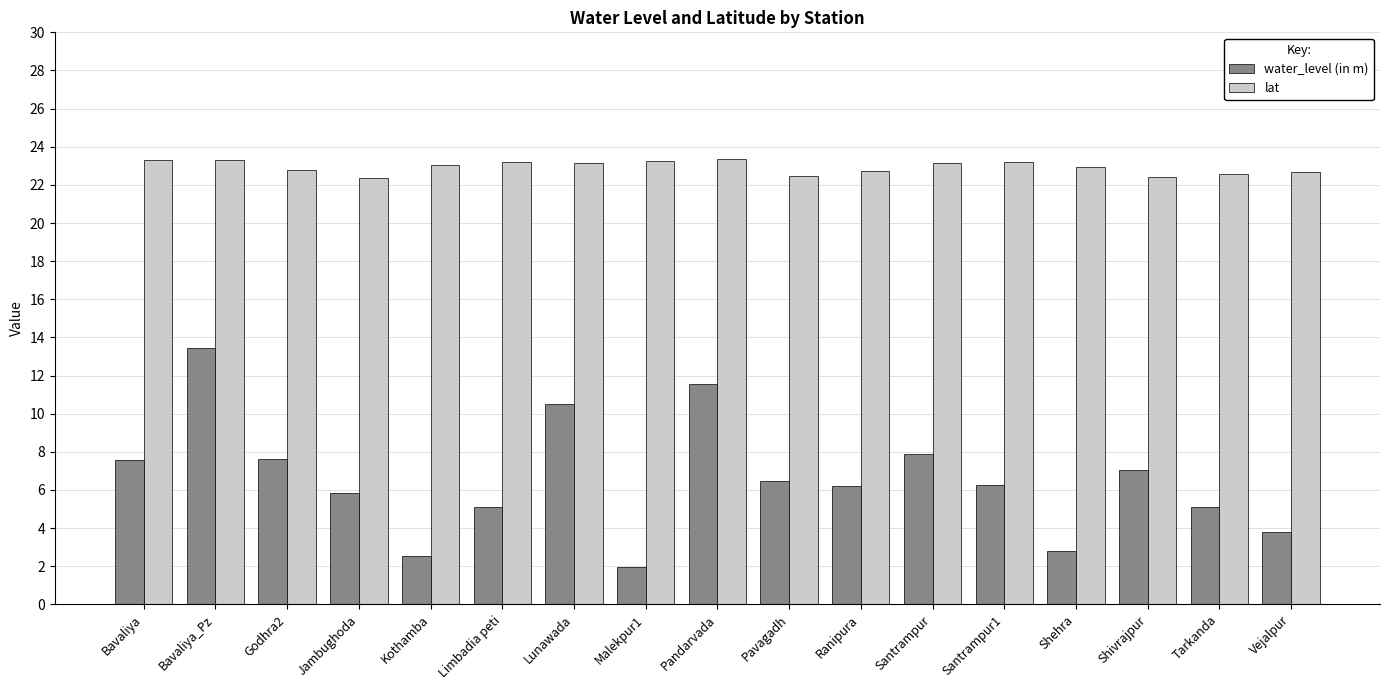

What value does the water_level (in m) series have at Pavagadh?

6.5